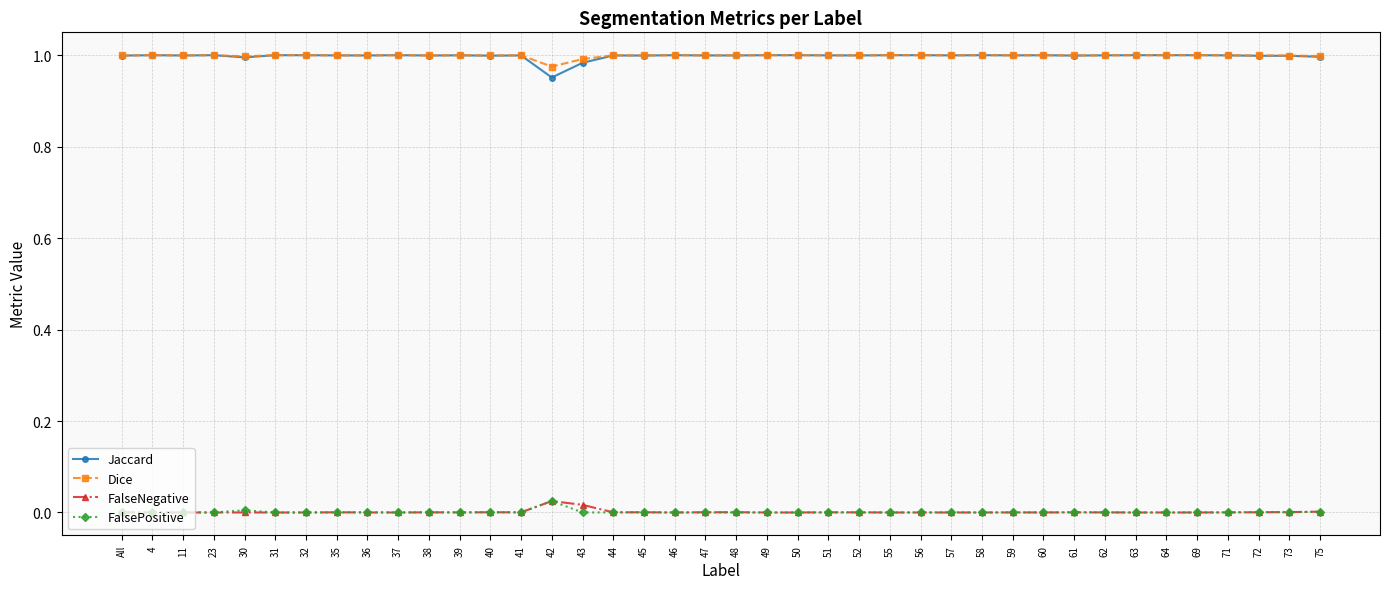

The Dice series shows 1.0 at All. True or false?

True